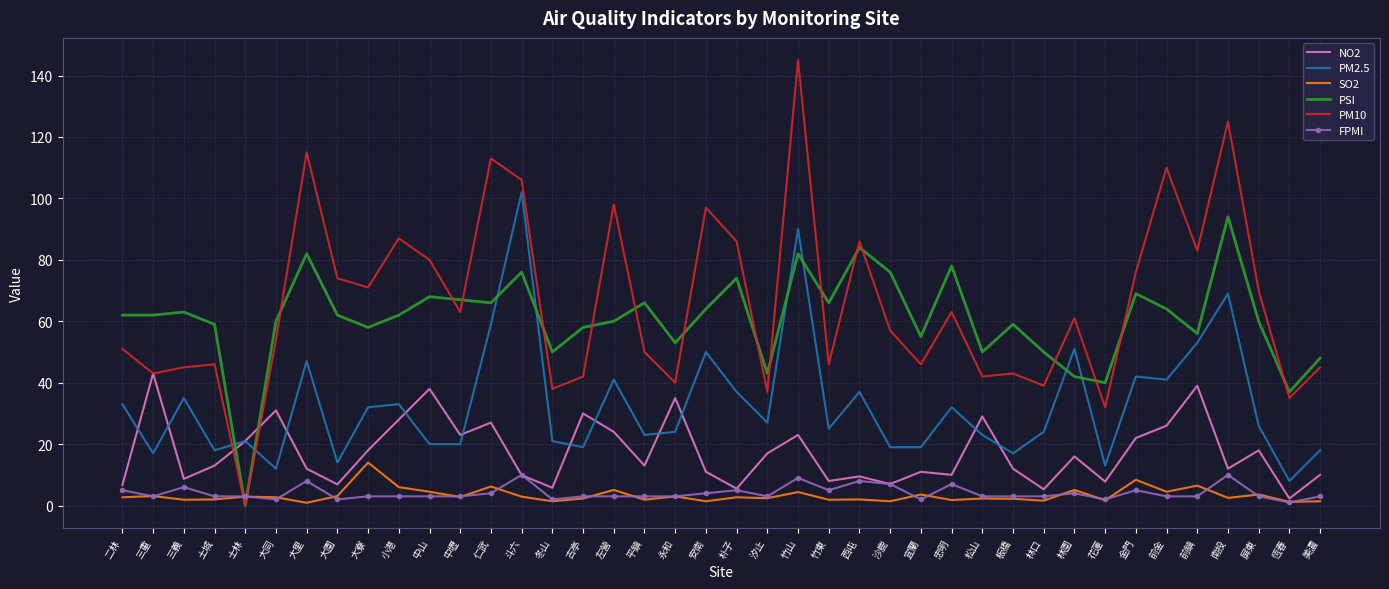

How many values in PM10 are above zero?

39